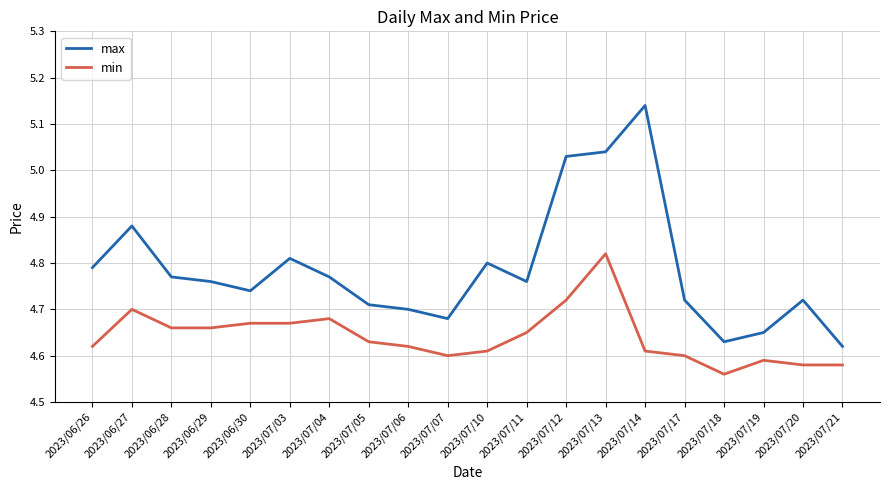

What is the difference between the maximum and minimum values in the max series?

0.5